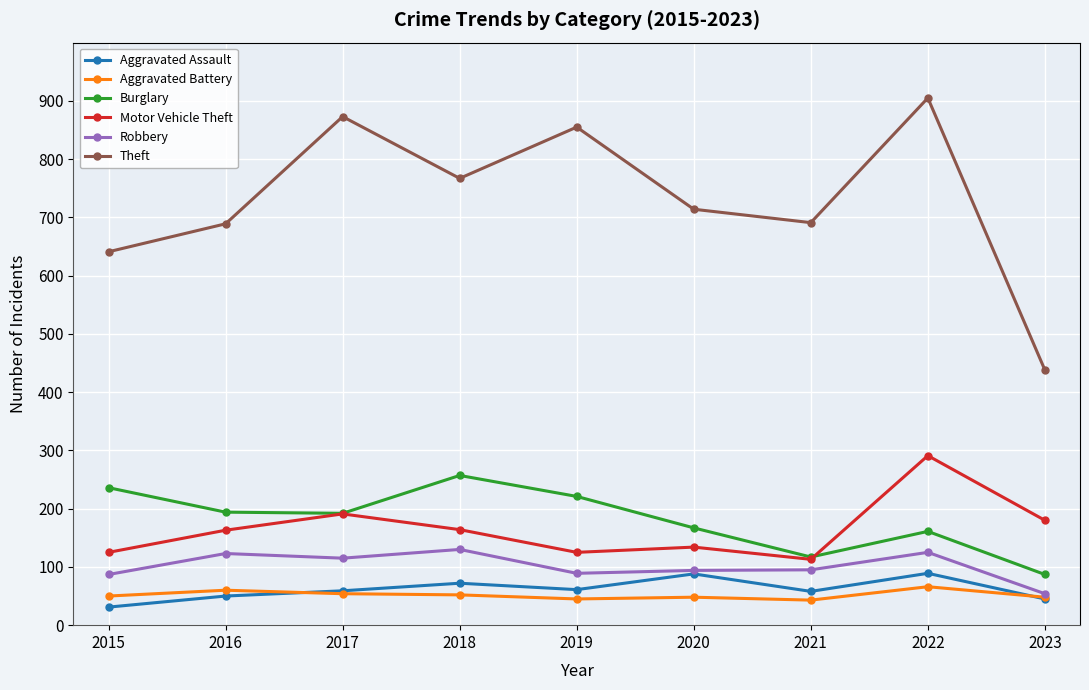

What is the difference between the maximum and minimum values in the Motor Vehicle Theft series?

178